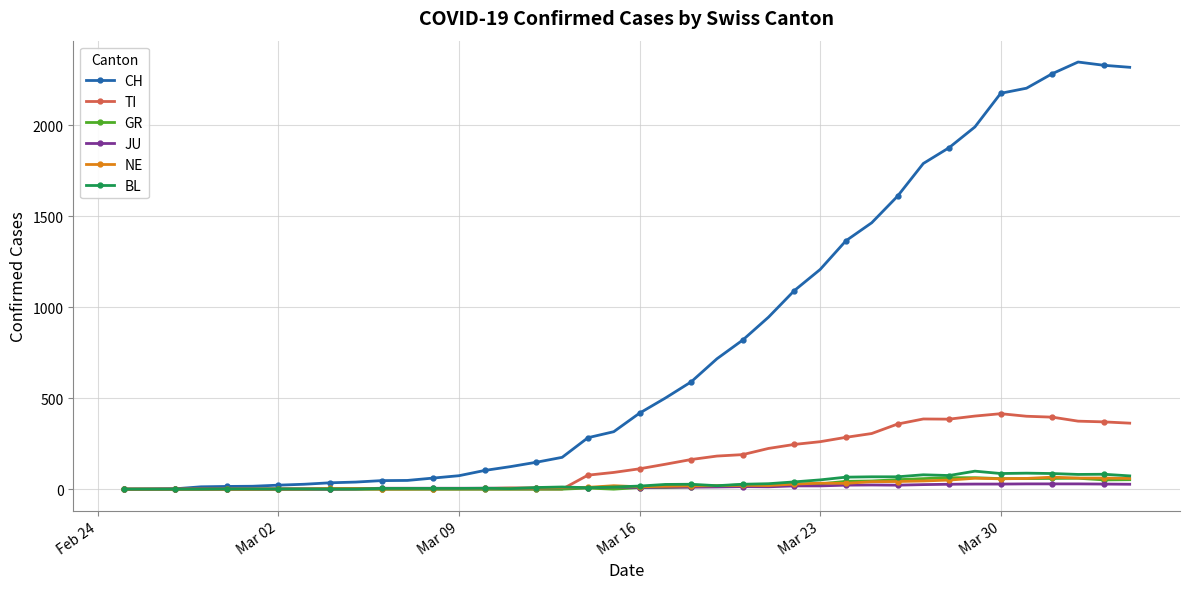

Which series has the largest total across all categories?

CH